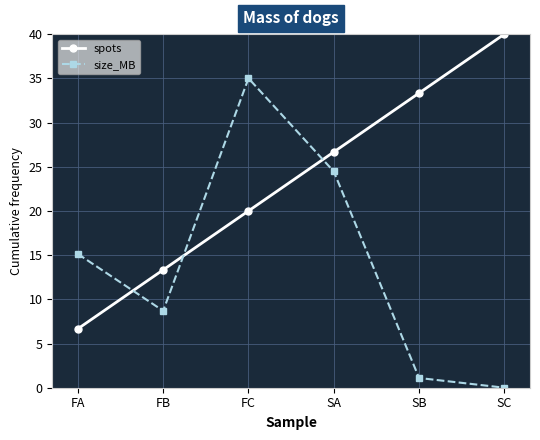

Rank the series by their average value, from lowest to highest.

size_MB, spots